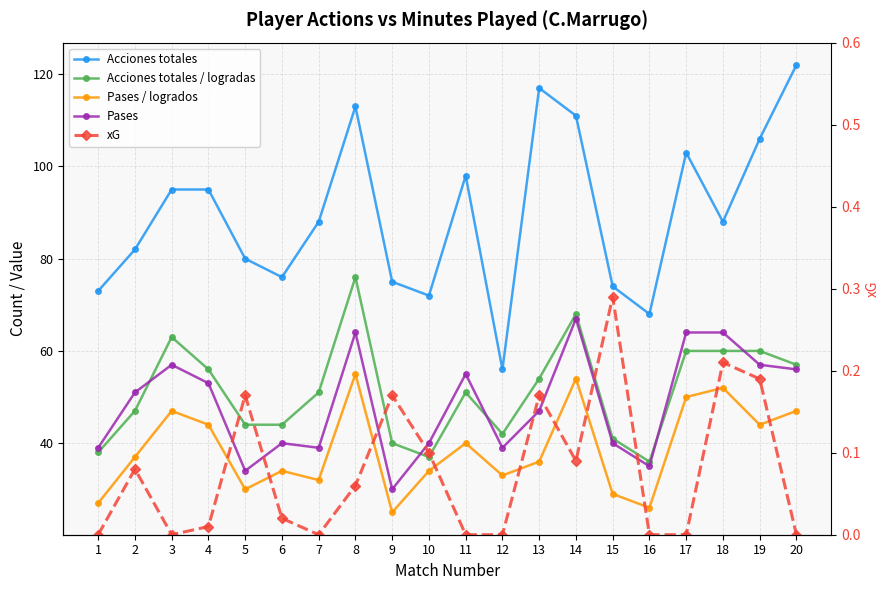

True or false: xG has more than 0 interior local peaks.

True